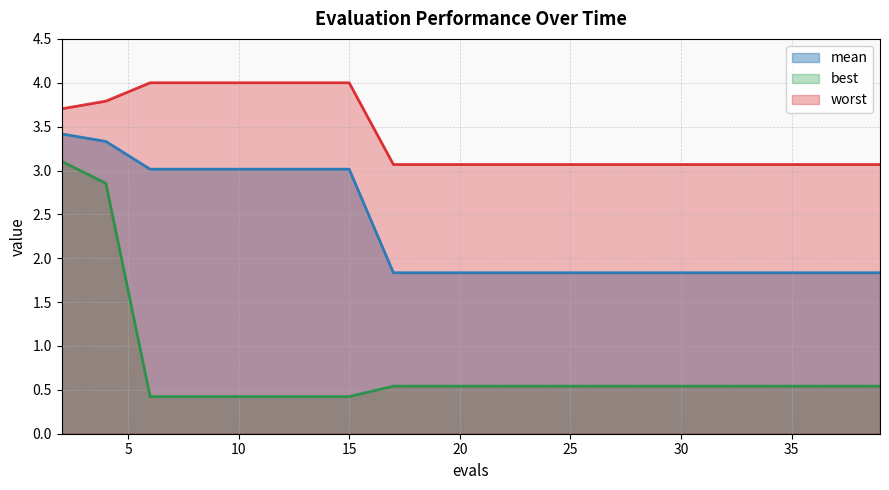

At how many categories does at least one series exceed 2?

20